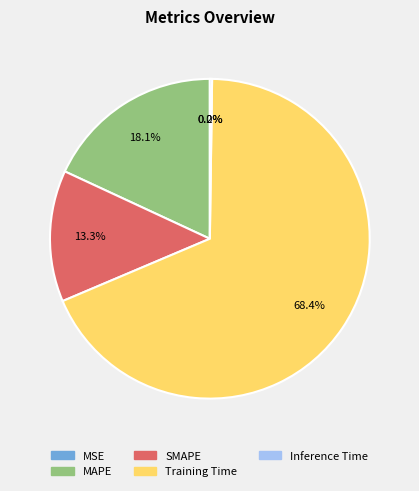

Is there any slice that represents more than half of the pie?

Yes